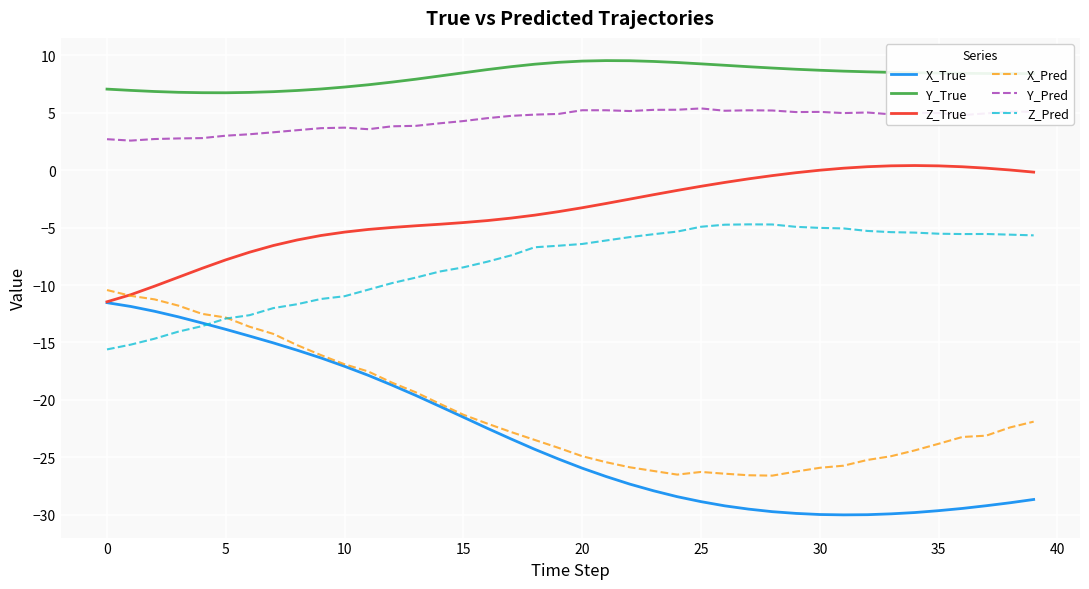

List the series in order of their peak value, highest first.

Y_True, Y_Pred, Z_True, Z_Pred, X_Pred, X_True